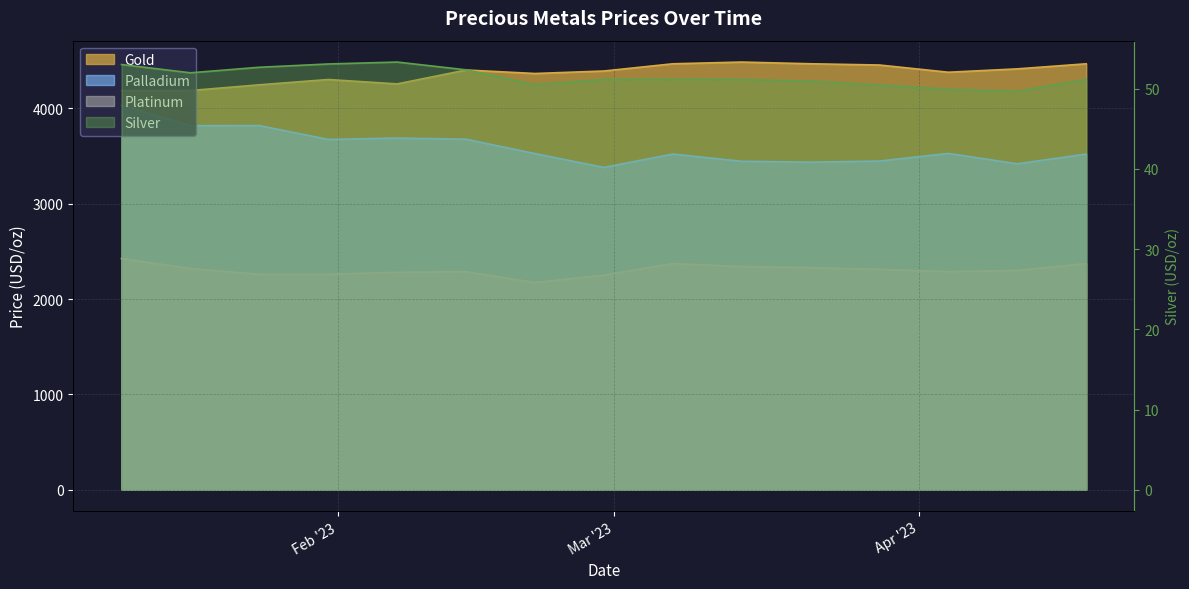

What is the difference between the second highest and second lowest values in the gold series?

280.6